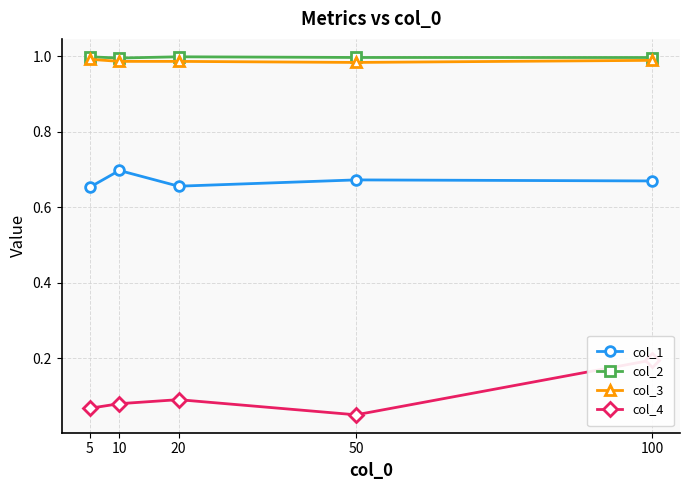

What is the value of the col_1 point at the 4th from the left?

0.7